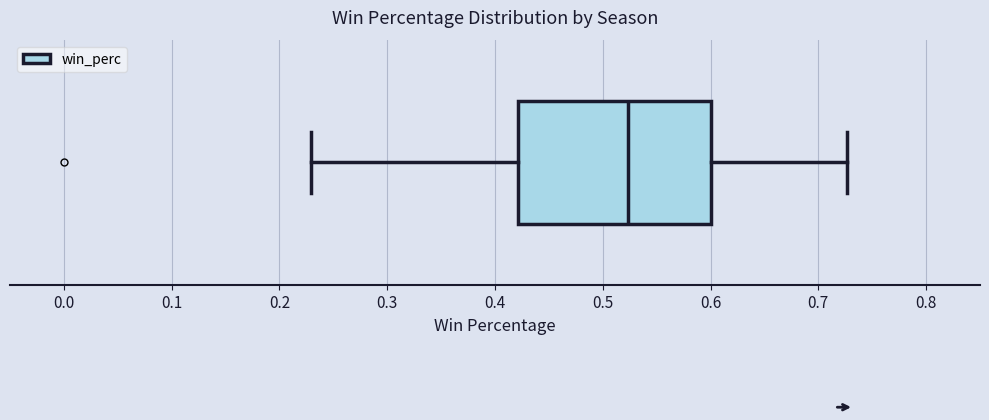

Where does the right whisker of the box end on the x-axis? The values are not printed on the chart, so give them approximately, as read against the axis.

0.73